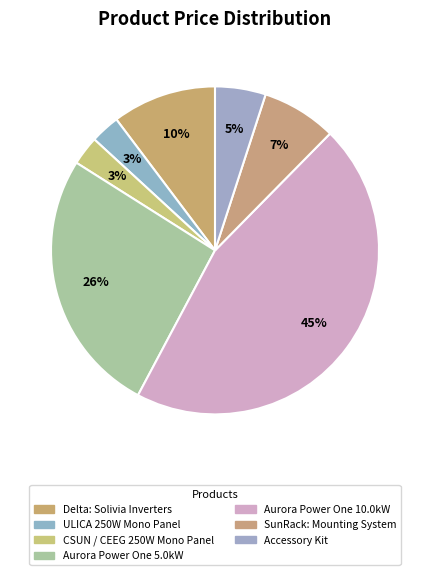

Rank the categories by value from highest to lowest.

Aurora Power One 10.0kW, Aurora Power One 5.0kW, Delta: Solivia Inverters, SunRack: Mounting System, Accessory Kit, ULICA 250W Mono Panel, CSUN / CEEG 250W Mono Panel